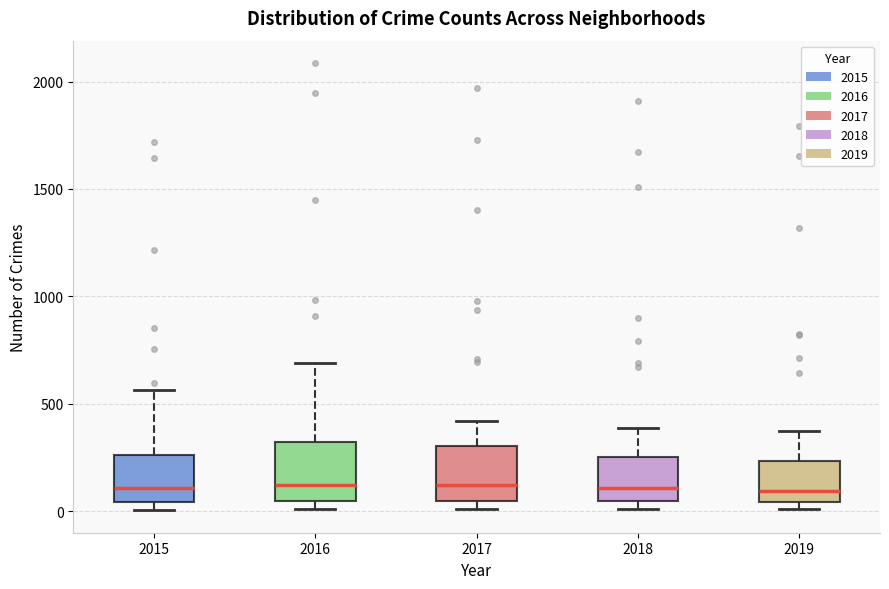

Reading left to right, transcribe this box plot: for each box, give where its median line is, the range the box spans, and where its two whiskers end, as read against the y-axis. The values are not printed on the chart, so give them approximately, as read against the axis.

2015: median 100, box 50 to 250, whiskers 0 to 550
2016: median 150, box 50 to 300, whiskers 0 to 700
2017: median 100, box 50 to 300, whiskers 0 to 400
2018: median 100, box 50 to 250, whiskers 0 to 400
2019: median 100, box 50 to 250, whiskers 0 to 400